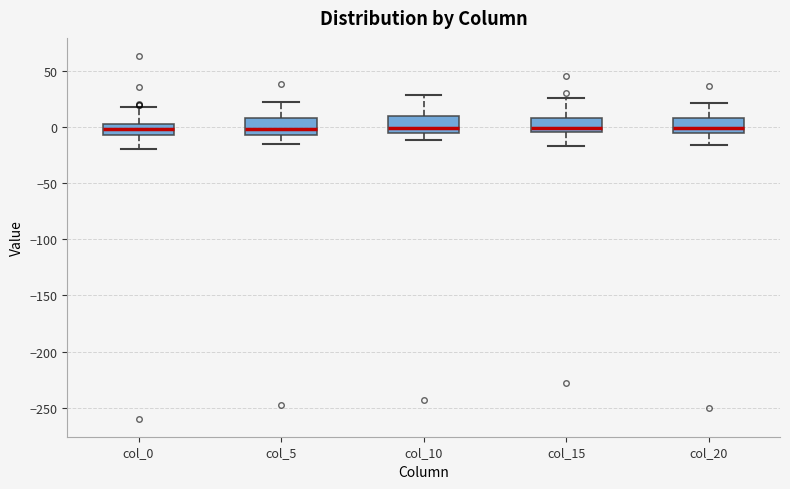

Where does the median line of the box for col_20 sit on the y-axis? The values are not printed on the chart, so give them approximately, as read against the axis.

0